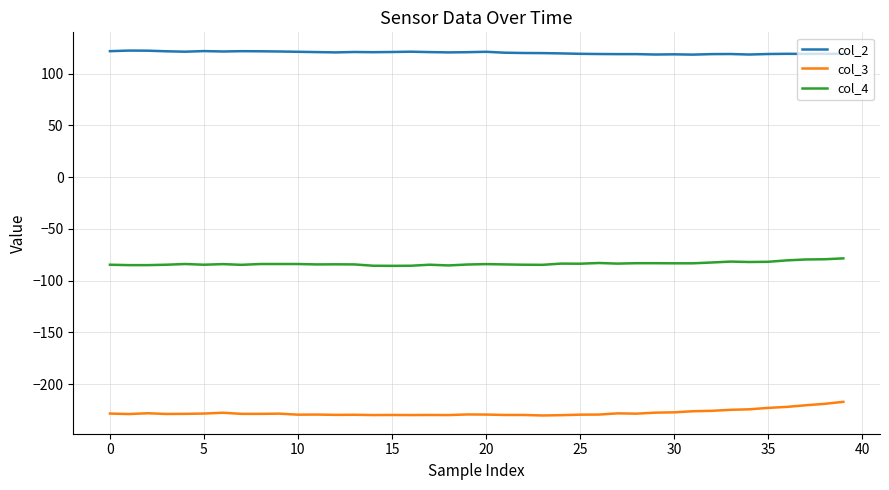

How many lines are shown in the chart?

3